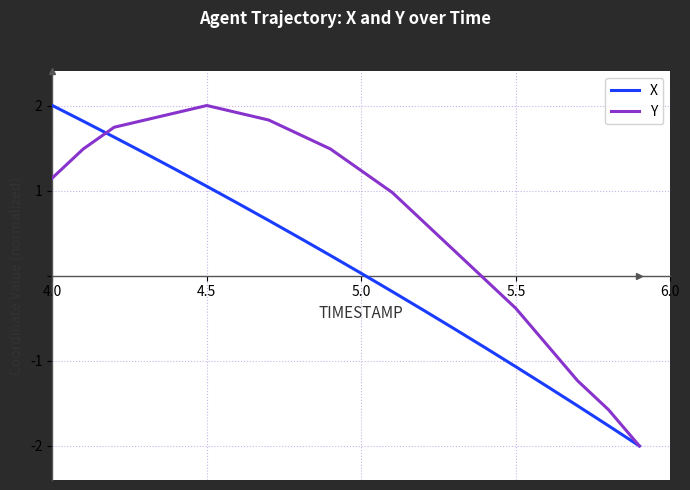

What is the maximum value for X?

2.0